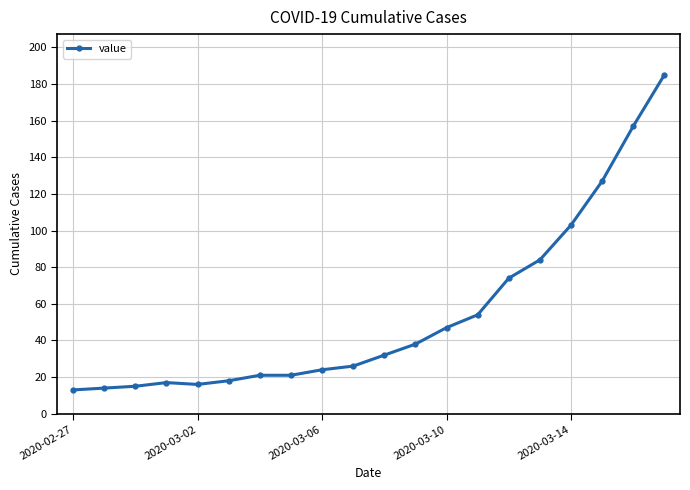

What is the value of the 7th point from the left?

21